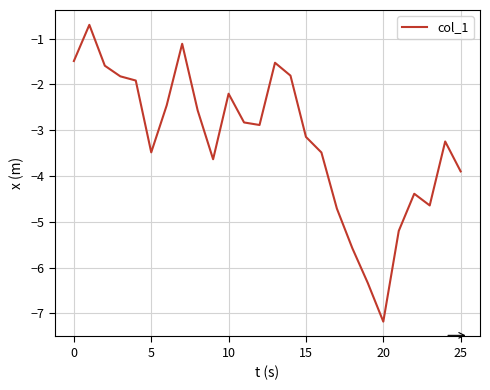

What is the maximum value shown in the chart?

-0.7